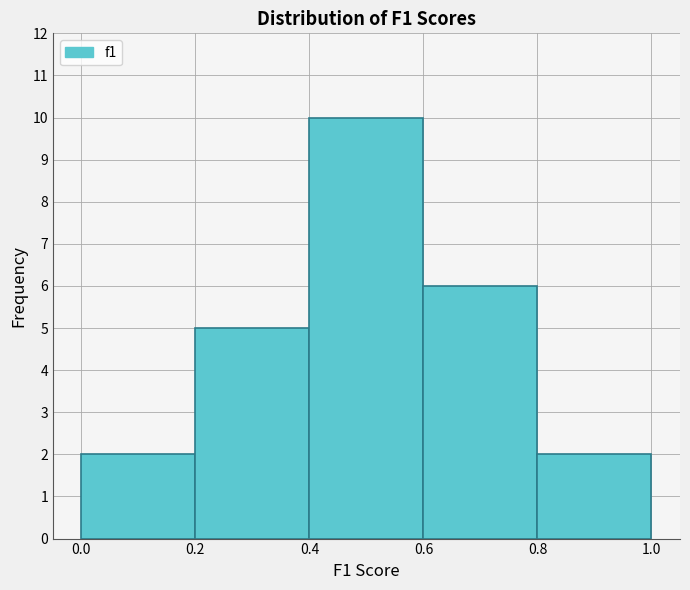

Reading left to right, list every bar in this chart as the range it spans on the x-axis followed by its height. The values are not printed on the chart, so give them approximately, as read against the axis.

0.0 to 0.2: 2
0.2 to 0.4: 5
0.4 to 0.6: 10
0.6 to 0.8: 6
0.8 to 1.0: 2